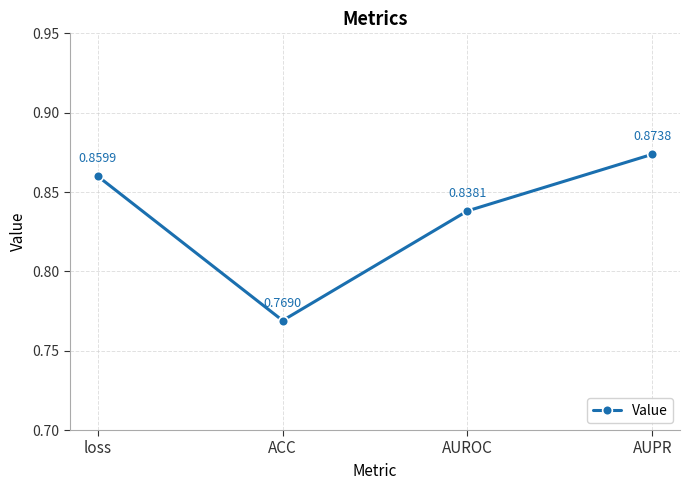

What is the label of the 1st point from the right?

AUPR